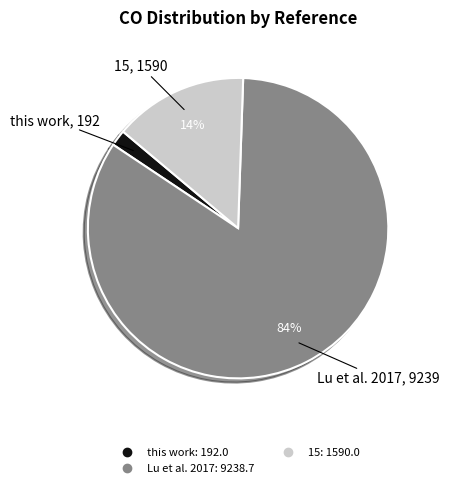

To the nearest percent, what is the difference between the largest and smallest slice percentages?

82%